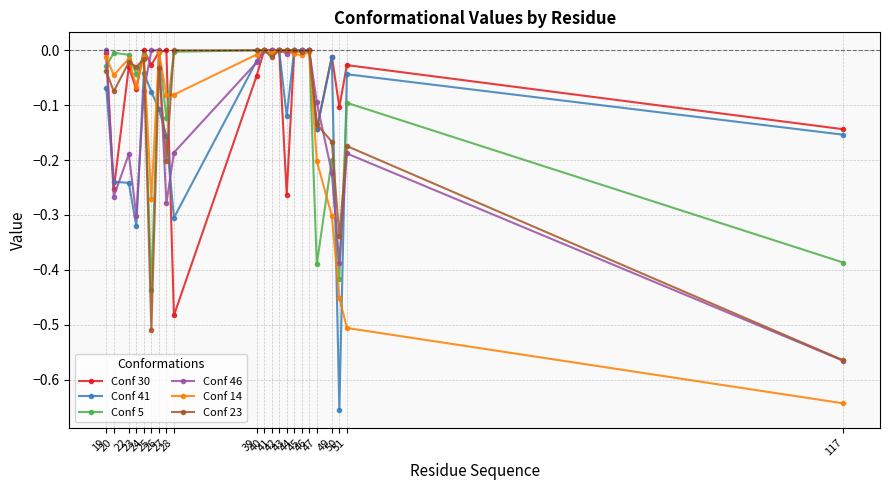

True or false: Conf 46 and Conf 30 intersect in this chart.

True